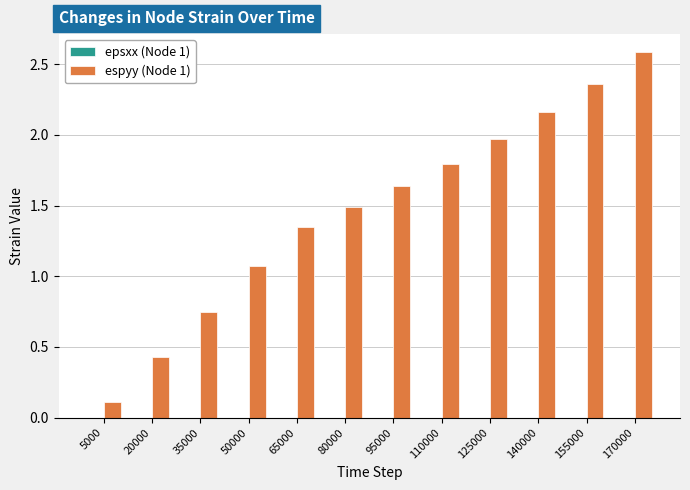

Are the bars grouped side by side (vs. stacked)?

No